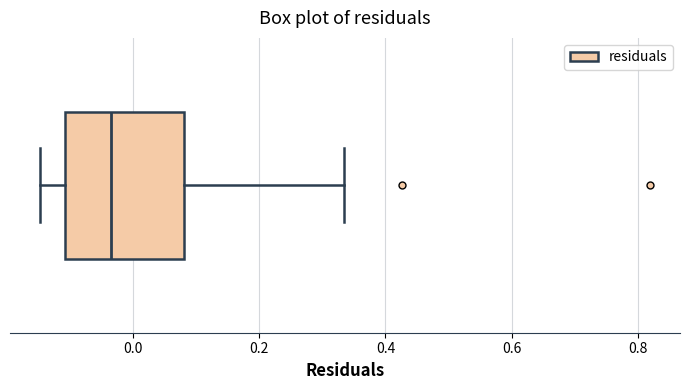

Read this box plot against the x-axis: the position of the median line, the range covered by the box, and the ends of both whiskers. The values are not printed on the chart, so give them approximately, as read against the axis.

median -0.04, box -0.10 to 0.08, whiskers -0.14 to 0.34